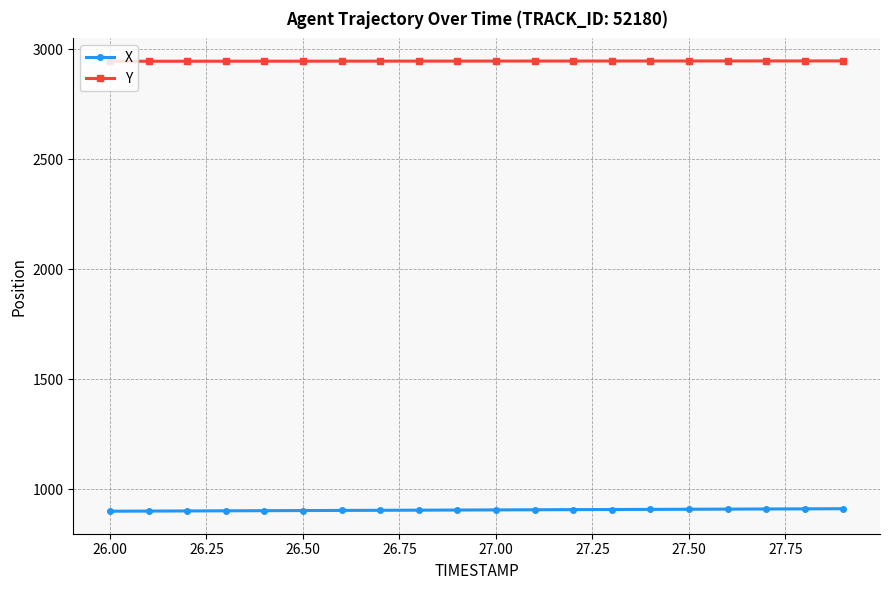

List the series in order of their overall mean, lowest first.

X, Y